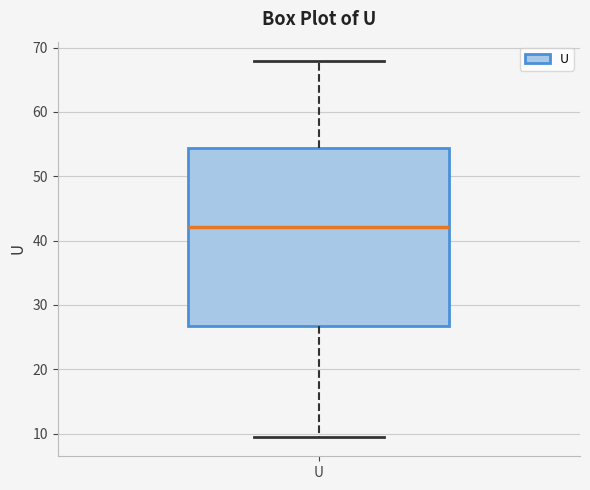

Read this box plot against the y-axis: the position of the median line, the range covered by the box, and the ends of both whiskers. The values are not printed on the chart, so give them approximately, as read against the axis.

median 42, box 27 to 54, whiskers 9 to 68